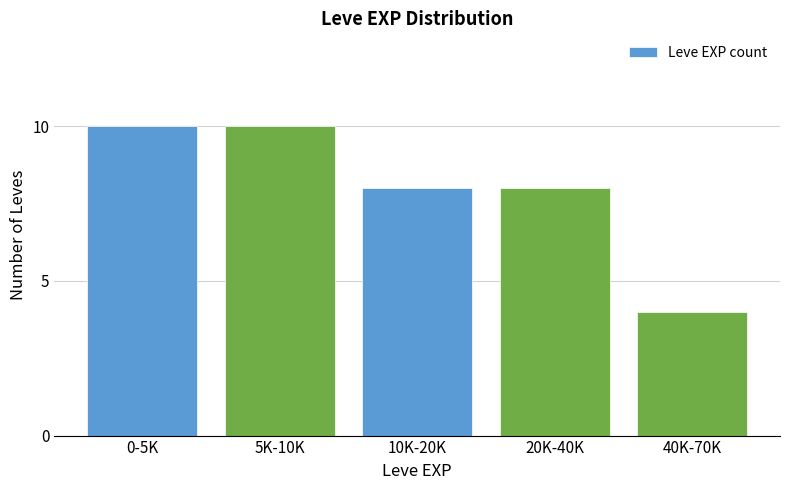

Reading right to left, list all the values displayed in this chart.

40K-70K=4	20K-40K=8	10K-20K=8	5K-10K=10	0-5K=10